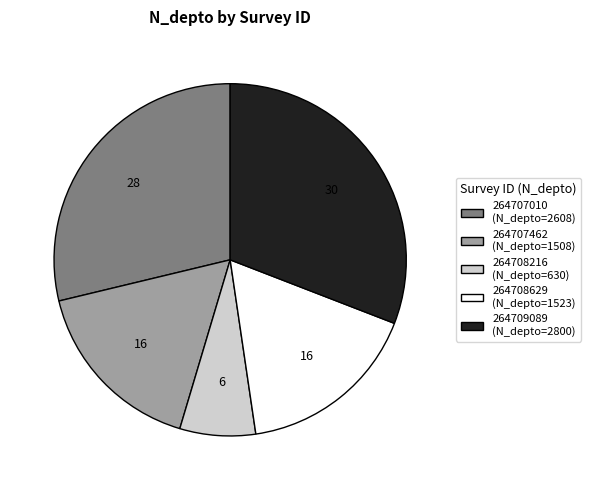

Do 264707462 and 264708216 together represent more than half of the pie?

No